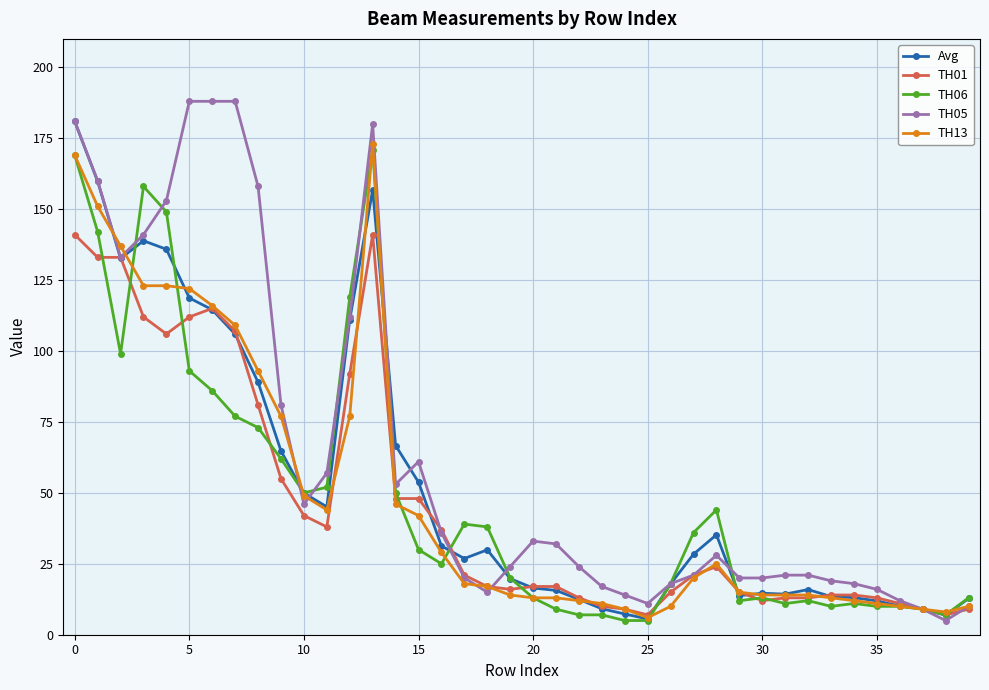

What is the value of the Avg point at the 14th from the left?

156.8